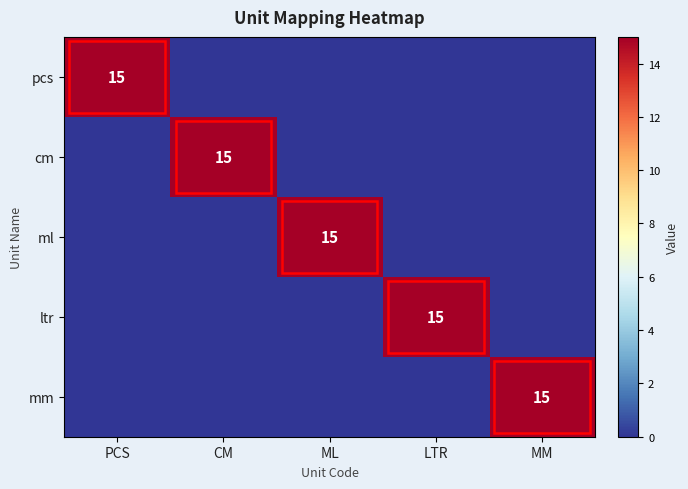

Is the value of cm at PCS greater than the value of mm at LTR?

No